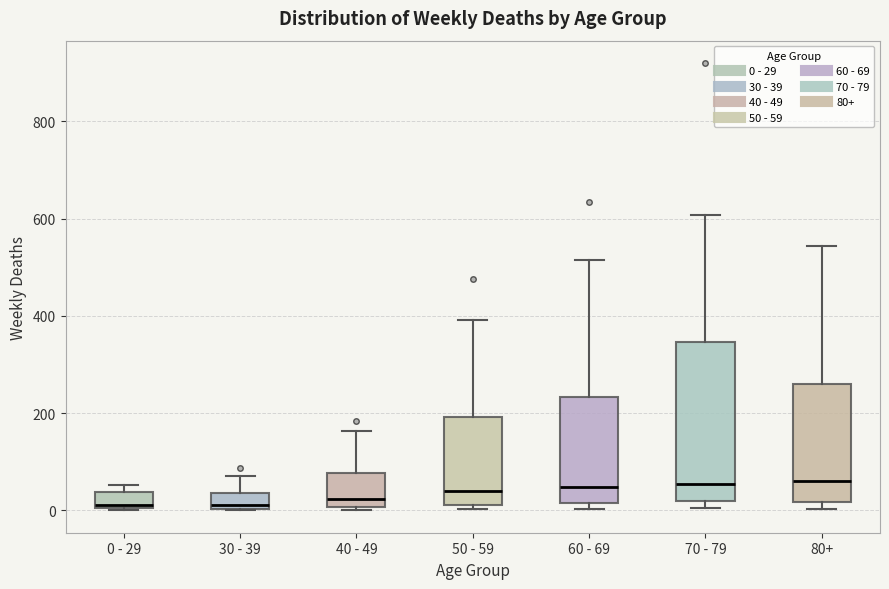

Reading left to right, read every box against the y-axis: the position of its median line, the range the box covers, and the ends of its whiskers. The values are not printed on the chart, so give them approximately, as read against the axis.

0 - 29: median 20, box 0 to 40, whiskers 0 to 60
30 - 39: median 20, box 0 to 40, whiskers 0 to 80
40 - 49: median 20, box 0 to 80, whiskers 0 (just below the box's lower edge) to 160
50 - 59: median 40, box 20 to 200, whiskers 0 to 400
60 - 69: median 40, box 20 to 240, whiskers 0 to 520
70 - 79: median 60, box 20 to 340, whiskers 0 to 600
80+: median 60, box 20 to 260, whiskers 0 to 540